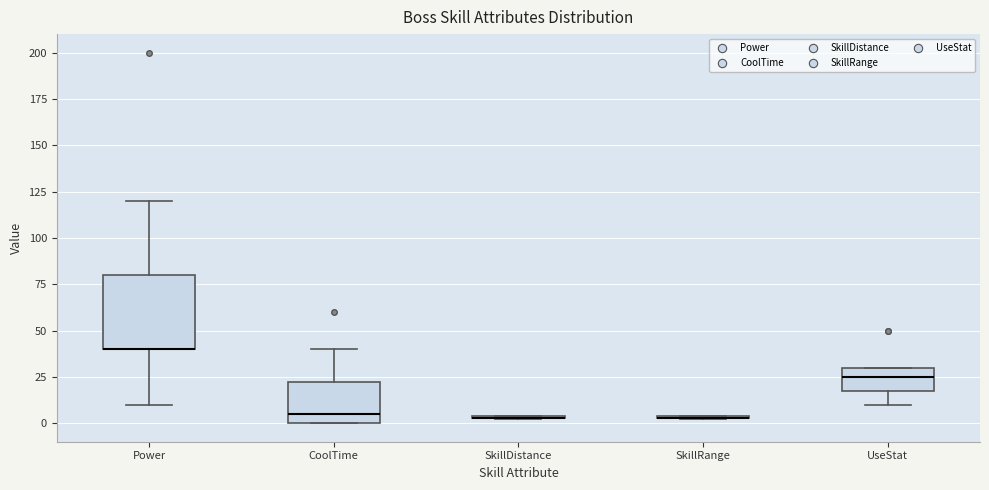

Which box is the tallest, from its lower edge to its upper edge?

Power